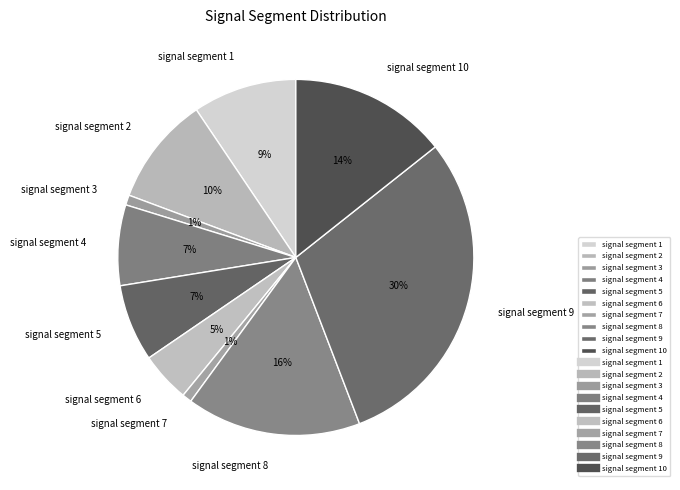

To the nearest percent, what is the difference between the largest and smallest slice percentages?

29%